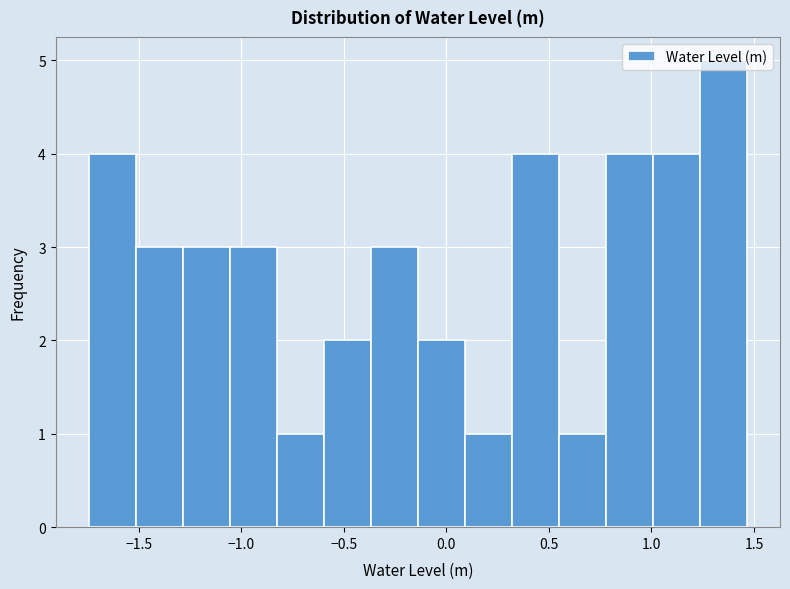

Reading left to right, transcribe this chart: for each bar, give the range it covers on the x-axis and its height. Neither the bar edges nor the heights are printed on the chart, so give them approximately, as read against the axes.

-1.75 to -1.50: 4
-1.50 to -1.30: 3
-1.30 to -1.05: 3
-1.05 to -0.85: 3
-0.85 to -0.60: 1
-0.60 to -0.35: 2
-0.35 to -0.15: 3
-0.15 to 0.10: 2
0.10 to 0.30: 1
0.30 to 0.55: 4
0.55 to 0.80: 1
0.80 to 1.00: 4
1.00 to 1.25: 4
1.25 to 1.45: 5